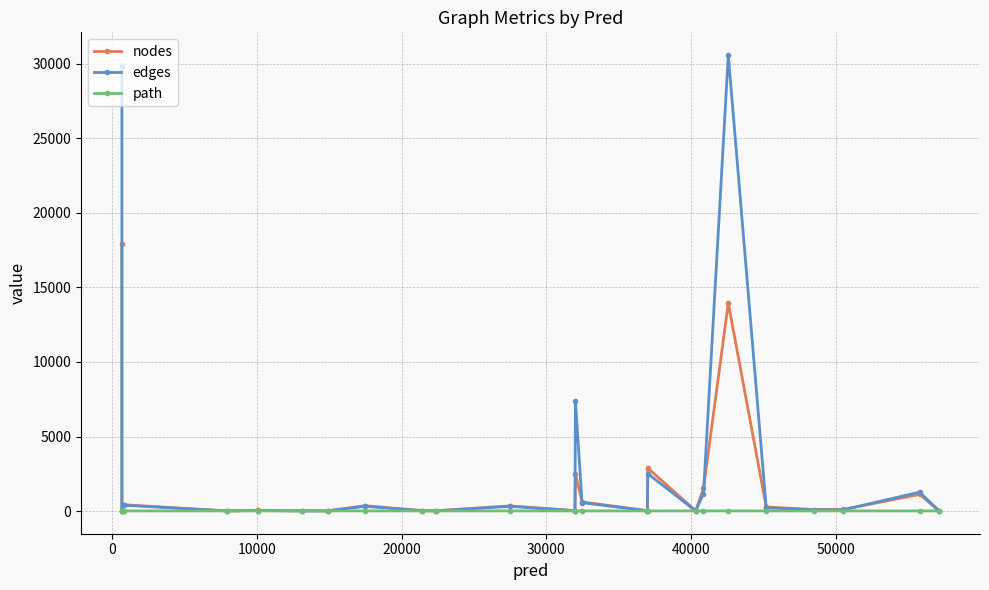

List the series in order of their peak value, lowest first.

path, nodes, edges